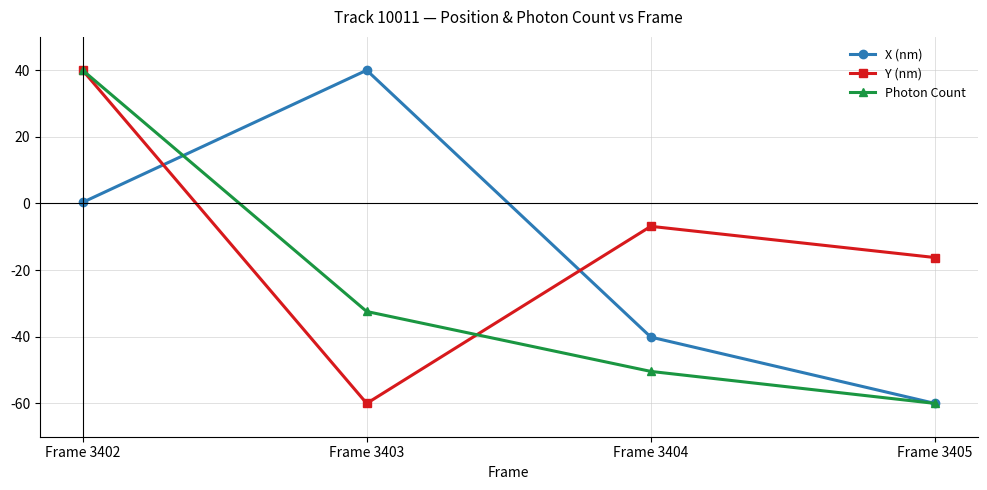

True or false: X (nm) and Y (nm) intersect in this chart.

True